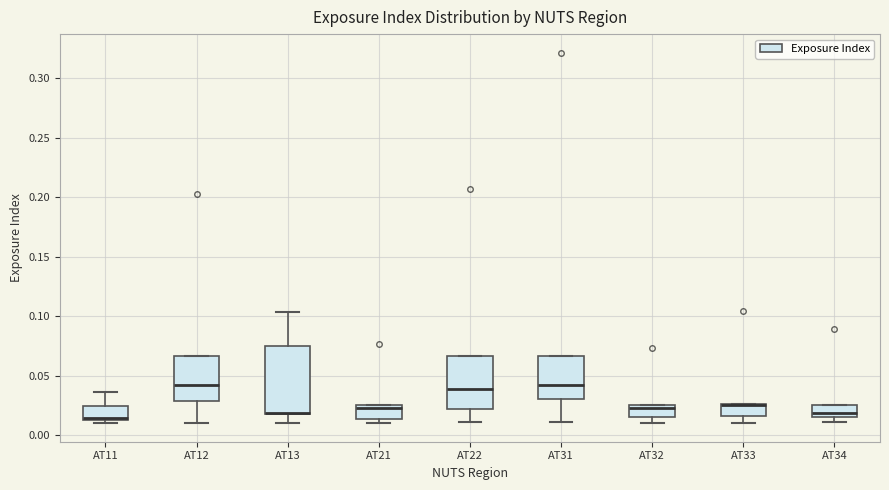

Where is the upper edge of the box for AT13 on the y-axis? The values are not printed on the chart, so give them approximately, as read against the axis.

0.075